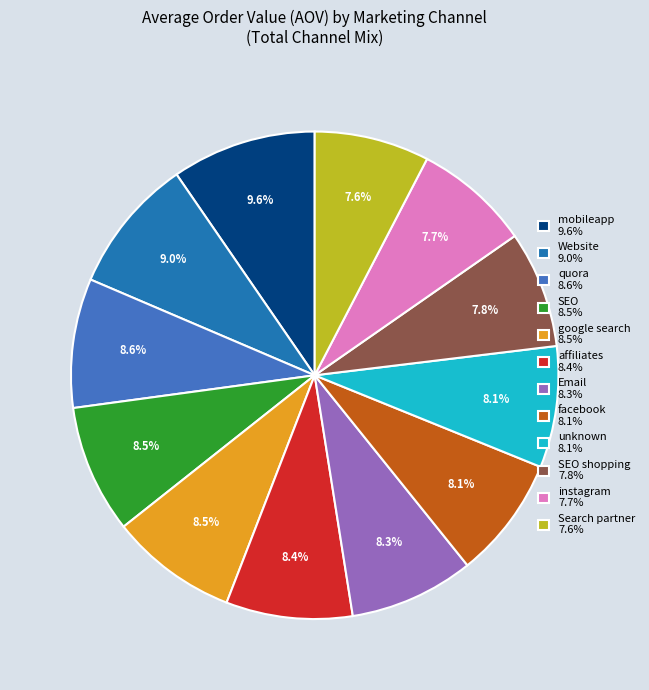

What is the total percentage of SEO 8.5% and Website 9.0%?

17.5%